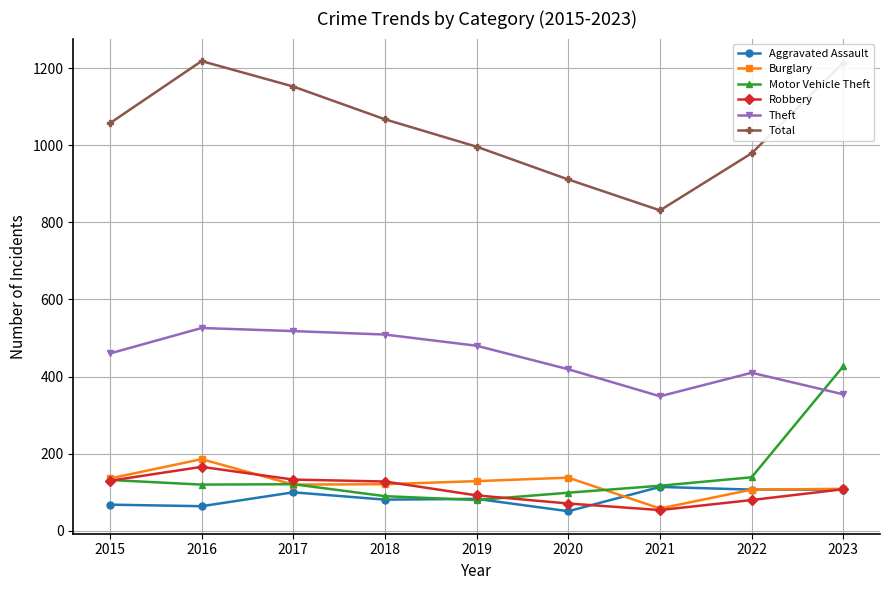

How many data points in Robbery are less than 108?

4